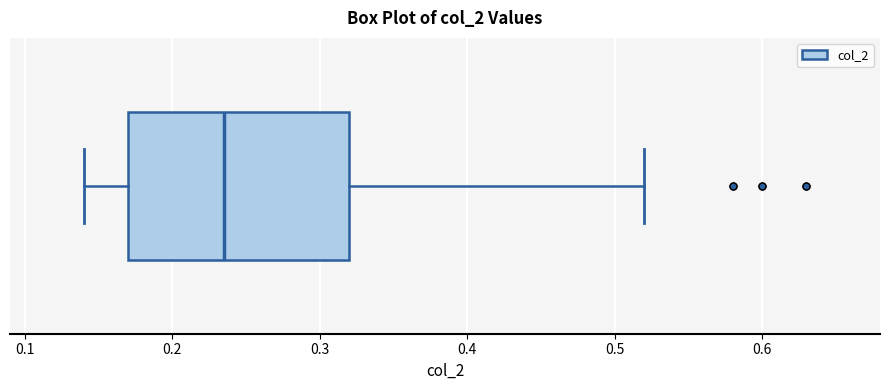

Transcribe this box plot: give where the median line is, the range the box spans, and where the two whiskers end, as read against the x-axis. The values are not printed on the chart, so give them approximately, as read against the axis.

median 0.24, box 0.17 to 0.32, whiskers 0.14 to 0.52